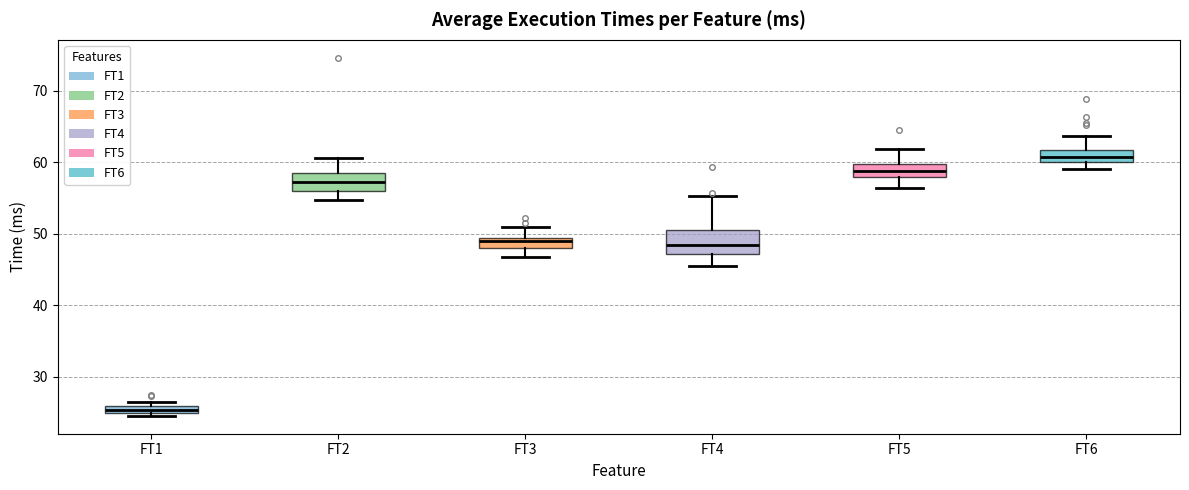

Where does the median line of the box for FT4 sit on the y-axis? The values are not printed on the chart, so give them approximately, as read against the axis.

48